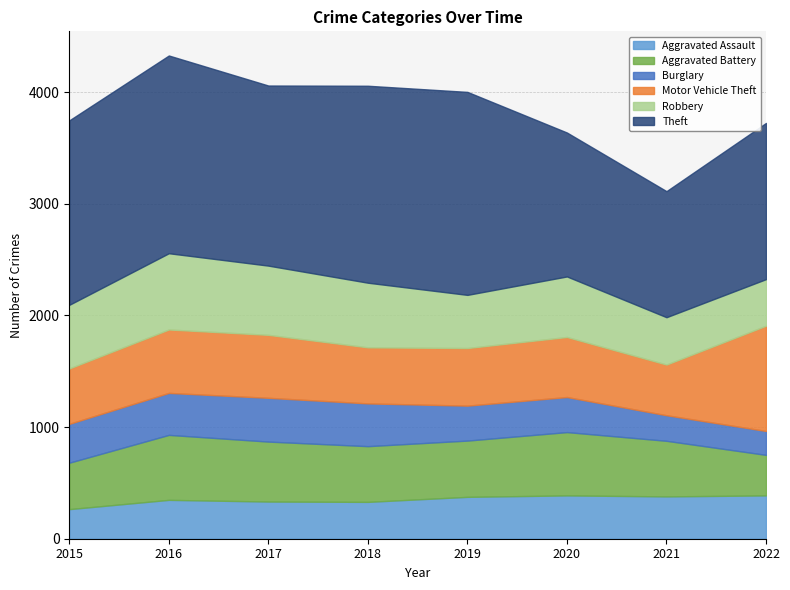

Is it true that Motor Vehicle Theft equals 943 at 2022?

True